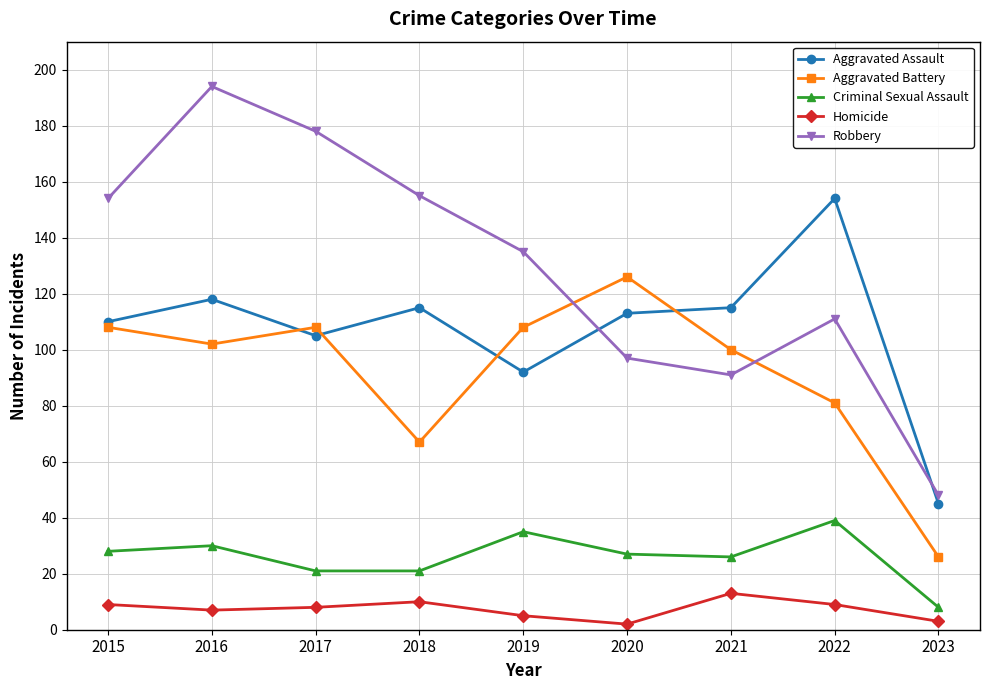

Rank the series at 2018 from highest to lowest value.

Robbery, Aggravated Assault, Aggravated Battery, Criminal Sexual Assault, Homicide